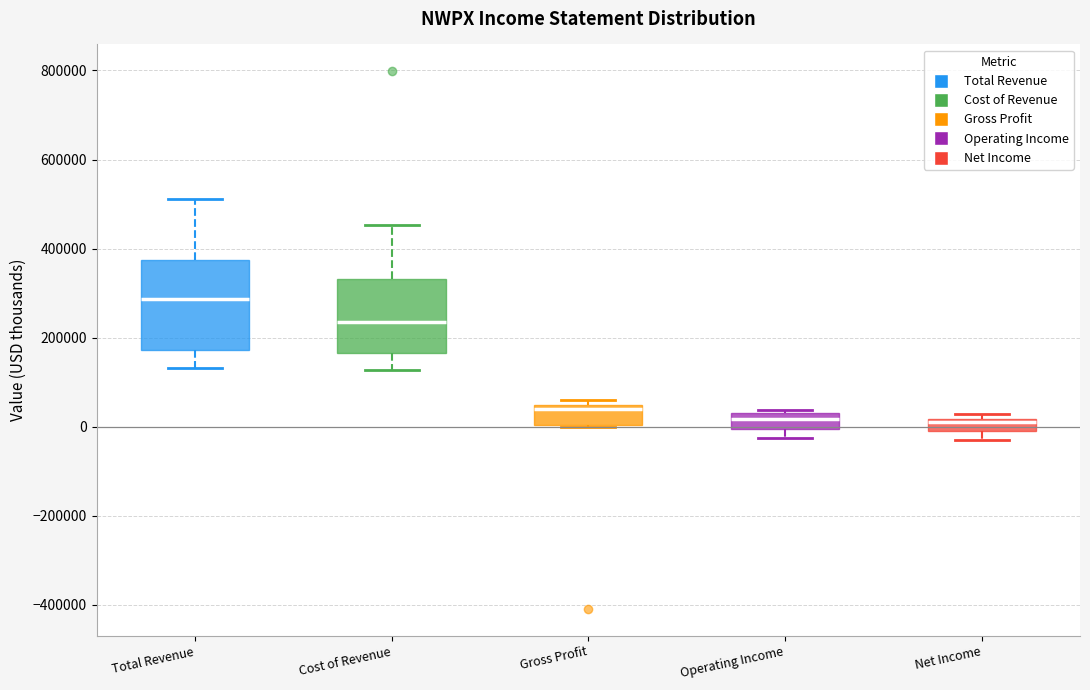

Which box is the tallest, from its lower edge to its upper edge?

Total Revenue